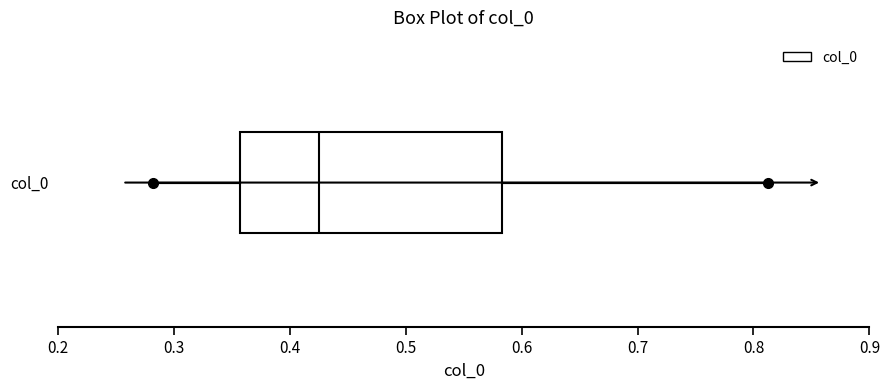

Transcribe this box plot: give where the median line is, the range the box spans, and where the two whiskers end, as read against the x-axis. The values are not printed on the chart, so give them approximately, as read against the axis.

median 0.43, box 0.36 to 0.58, whiskers 0.28 to 0.81